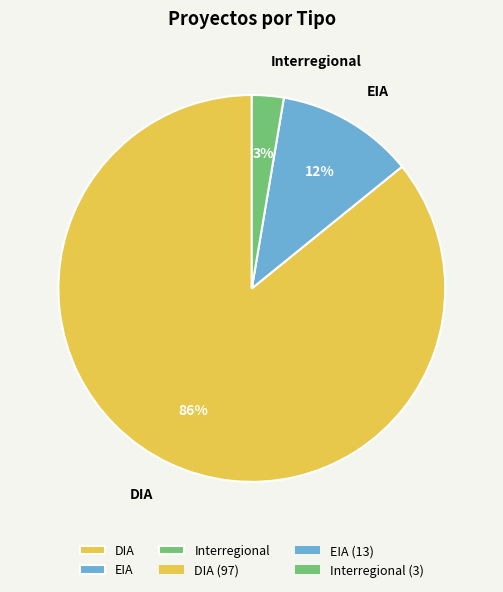

Is it true that Interregional is 15% of the pie?

False